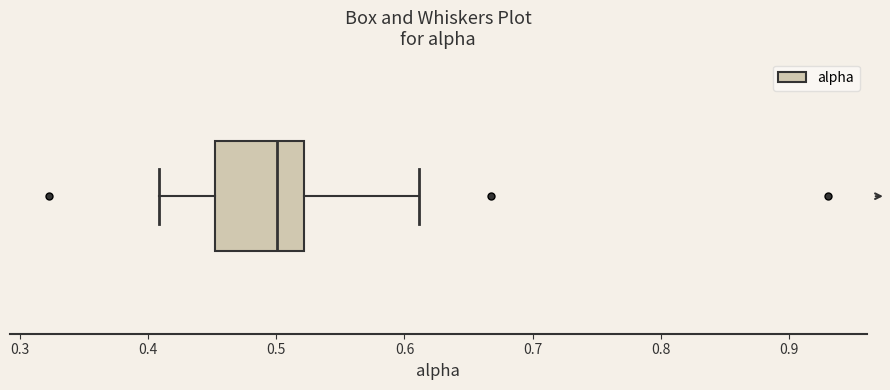

Read this box plot against the x-axis: the position of the median line, the range covered by the box, and the ends of both whiskers. The values are not printed on the chart, so give them approximately, as read against the axis.

median 0.50, box 0.45 to 0.52, whiskers 0.41 to 0.61